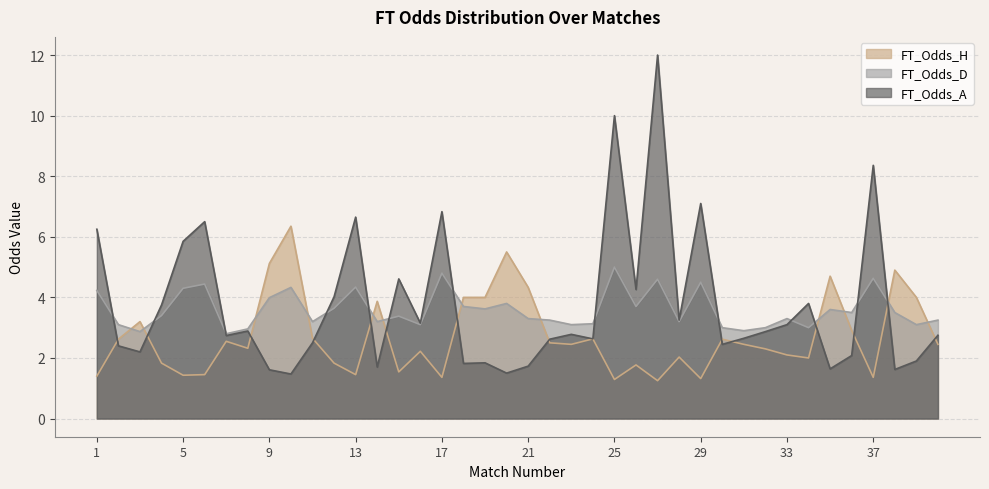

How many data points in FT_Odds_H are above 2?

26